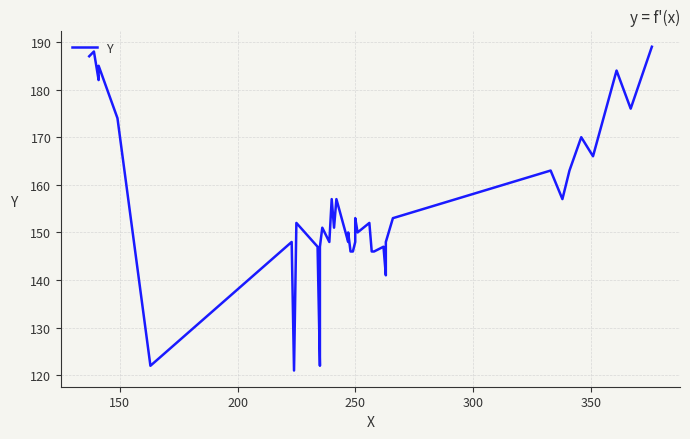

The value at 37 is 249. True or false?

False